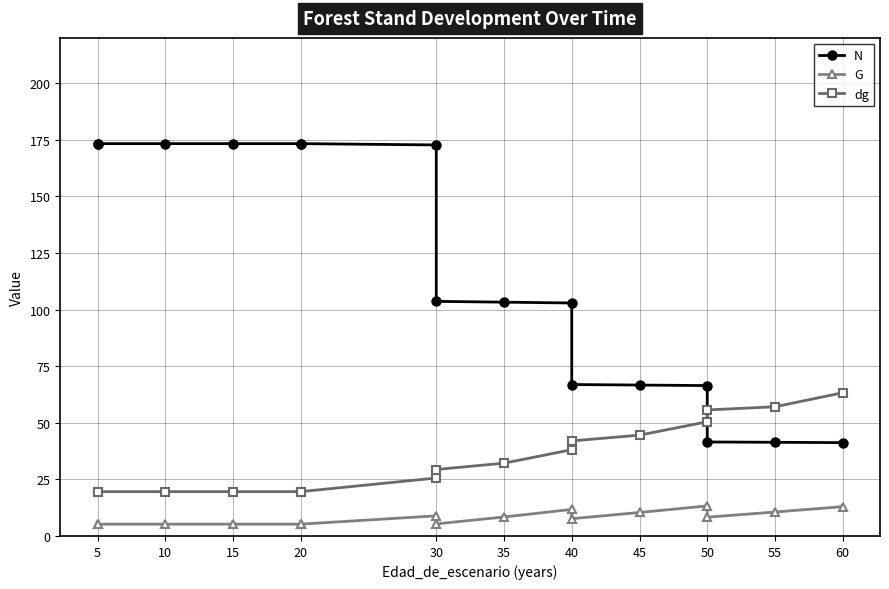

What is the sum of the G values at 10 and 35?

13.6